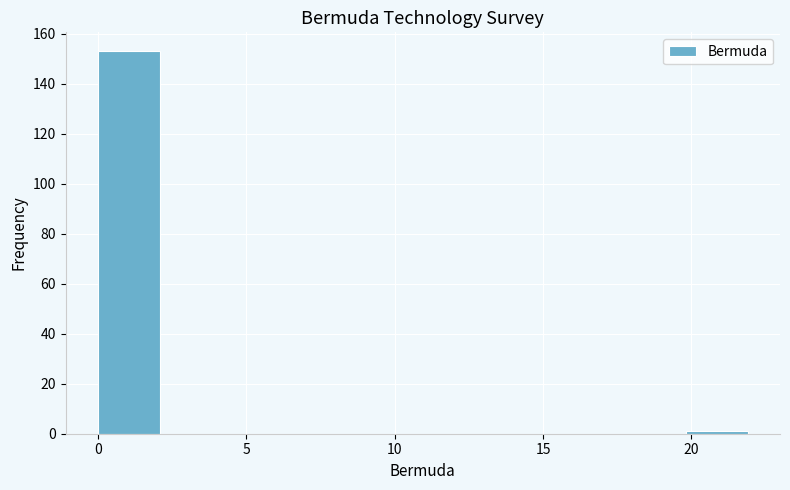

Reading left to right, transcribe this chart: for each bar, give the range it covers on the x-axis and its height. Neither the bar edges nor the heights are printed on the chart, so give them approximately, as read against the axes.

0.0 to 2.2: 154
2.2 to 4.4: 0
4.4 to 6.6: 0
6.6 to 8.8: 0
8.8 to 11.0: 0
11.0 to 13.2: 0
13.2 to 15.4: 0
15.4 to 17.6: 0
17.6 to 19.8: 0
19.8 to 22.0: under 2